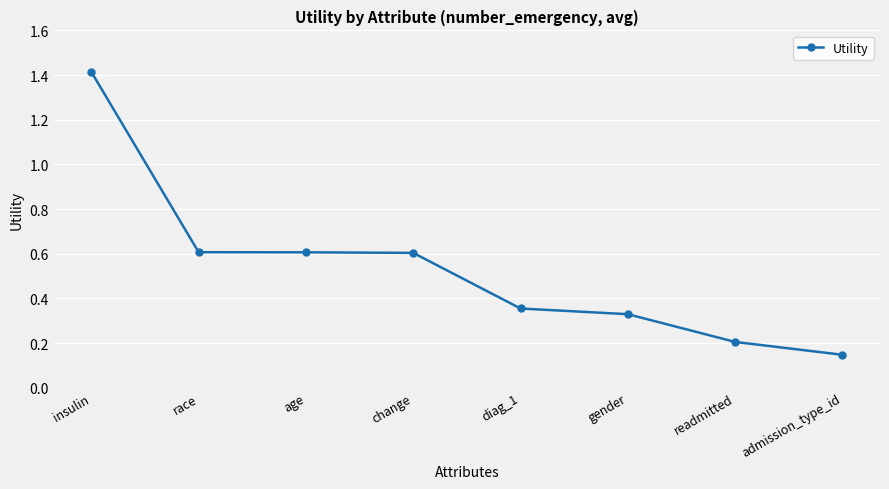

Which label corresponds to the smallest value in the chart?

admission_type_id